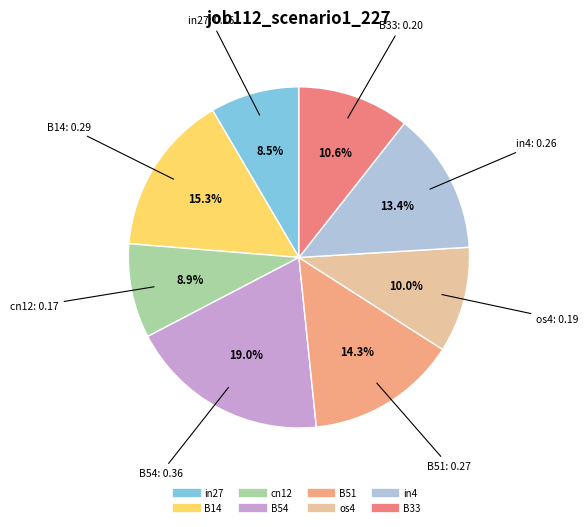

Is there any slice that represents more than half of the pie?

No